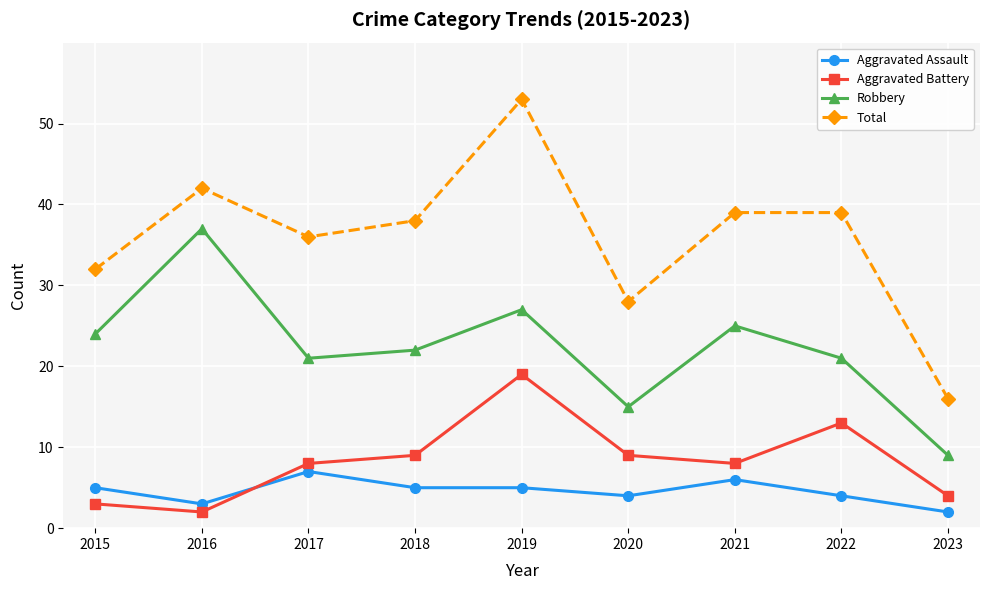

Which category has the lowest value in the Aggravated Battery series?

2016